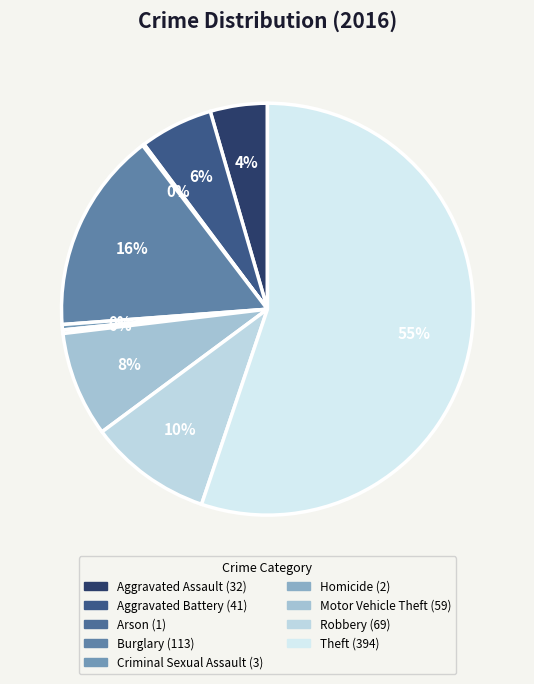

Is it true that Burglary is 16% of the pie?

True